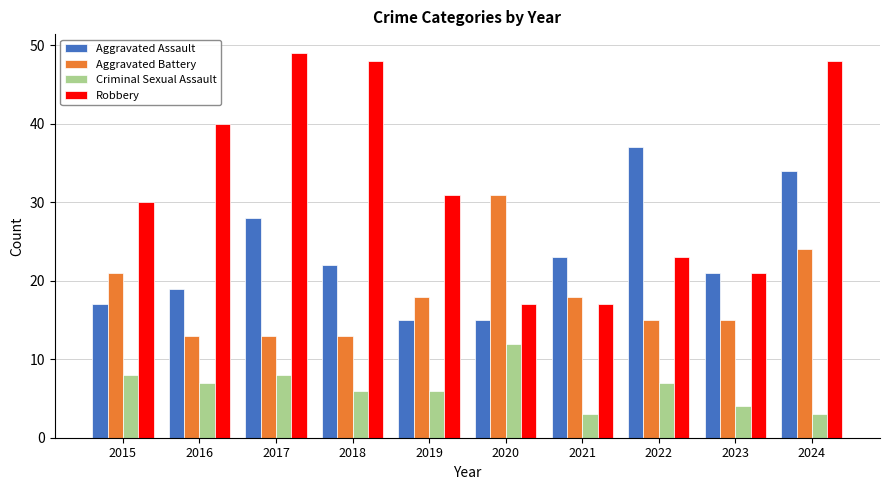

How many distinct data groups are displayed?

4